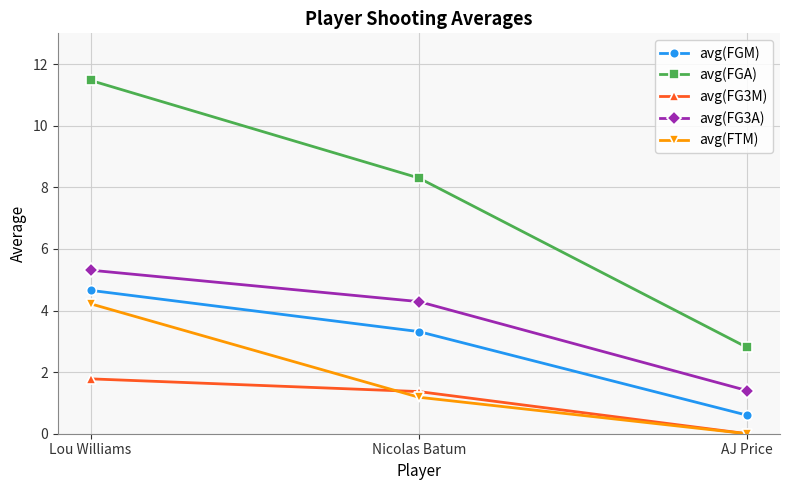

What is the average value of the avg(FG3M) series?

1.1